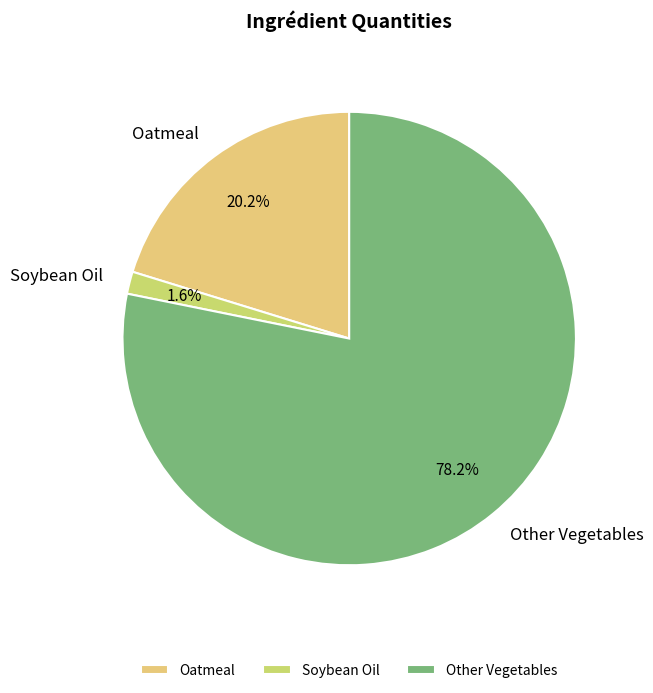

What is the total percentage of Other Vegetables and Oatmeal?

98.4%